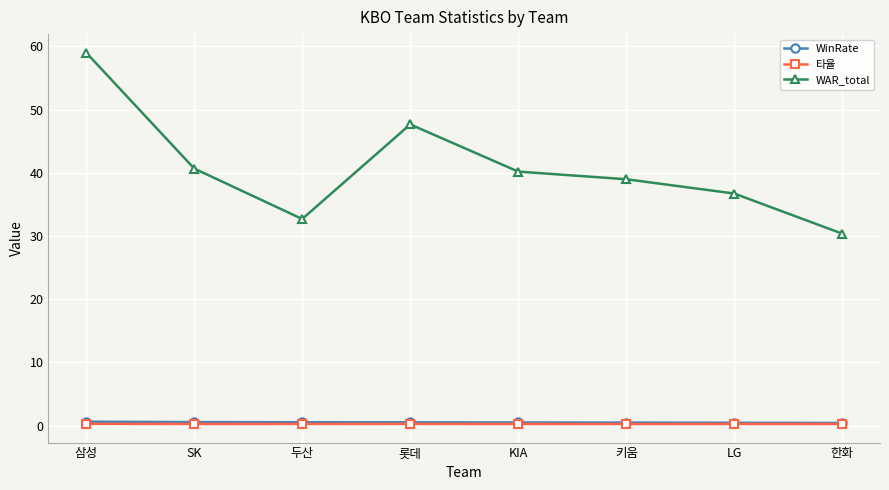

Which series has the largest total across all categories?

WAR_total